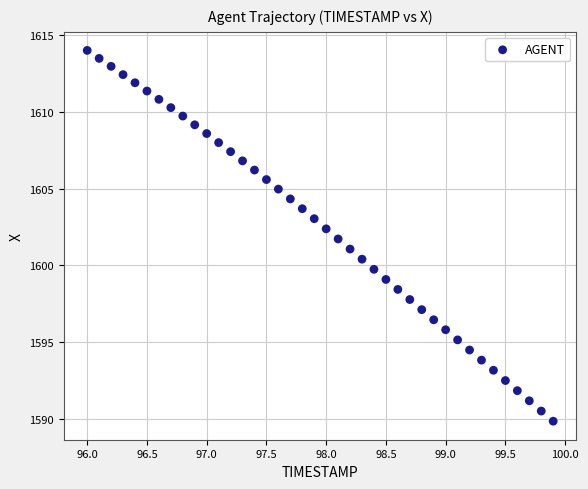

What is the range of Y values (max minus min)?

24.2